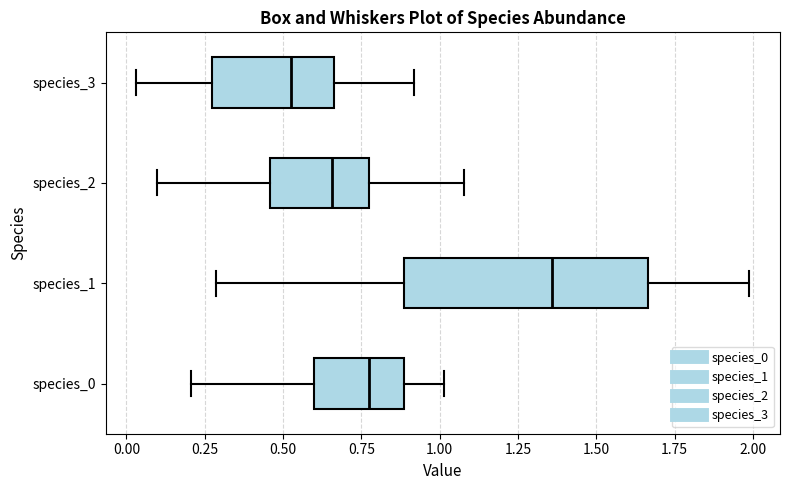

Which box has the furthest to the left median line?

species_3